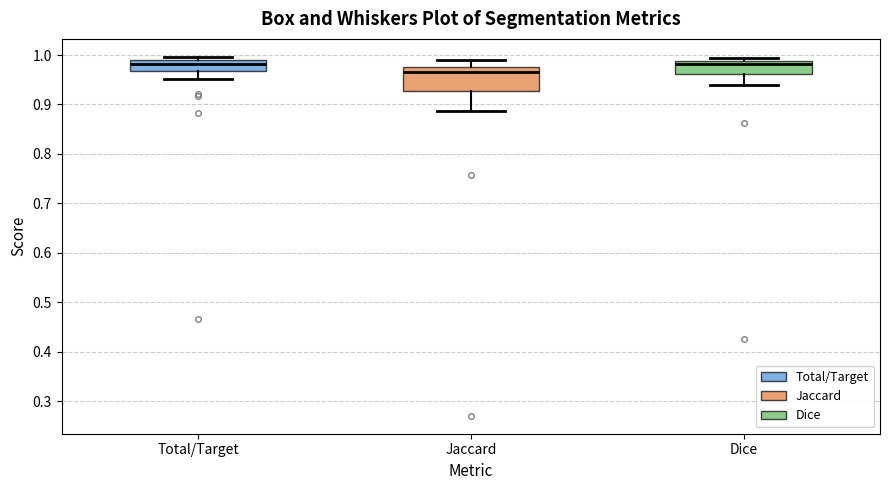

Reading left to right, read every box against the y-axis: the position of its median line, the range the box covers, and the ends of its whiskers. The values are not printed on the chart, so give them approximately, as read against the axis.

Total/Target: median 0.98, box 0.97 to 0.99, whiskers 0.95 to 1.00
Jaccard: median 0.97, box 0.93 to 0.98, whiskers 0.89 to 0.99
Dice: median 0.98, box 0.96 to 0.99, whiskers 0.94 to 0.99 (just above the box's upper edge)